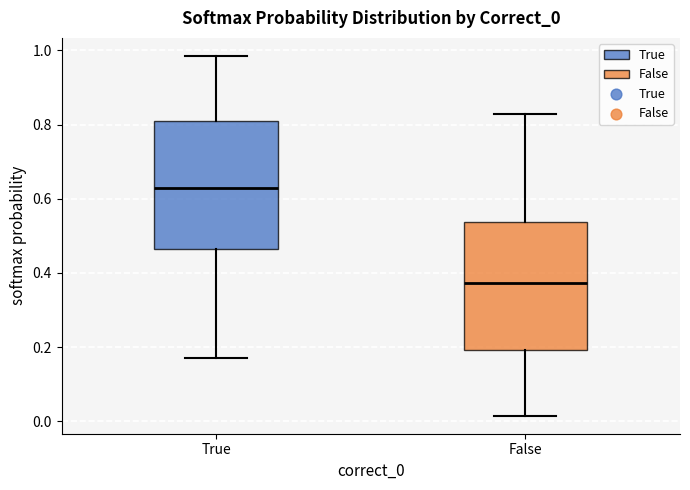

Reading left to right, read every box against the y-axis: the position of its median line, the range the box covers, and the ends of its whiskers. The values are not printed on the chart, so give them approximately, as read against the axis.

True: median 0.62, box 0.46 to 0.80, whiskers 0.18 to 0.98
False: median 0.38, box 0.20 to 0.54, whiskers 0.02 to 0.82